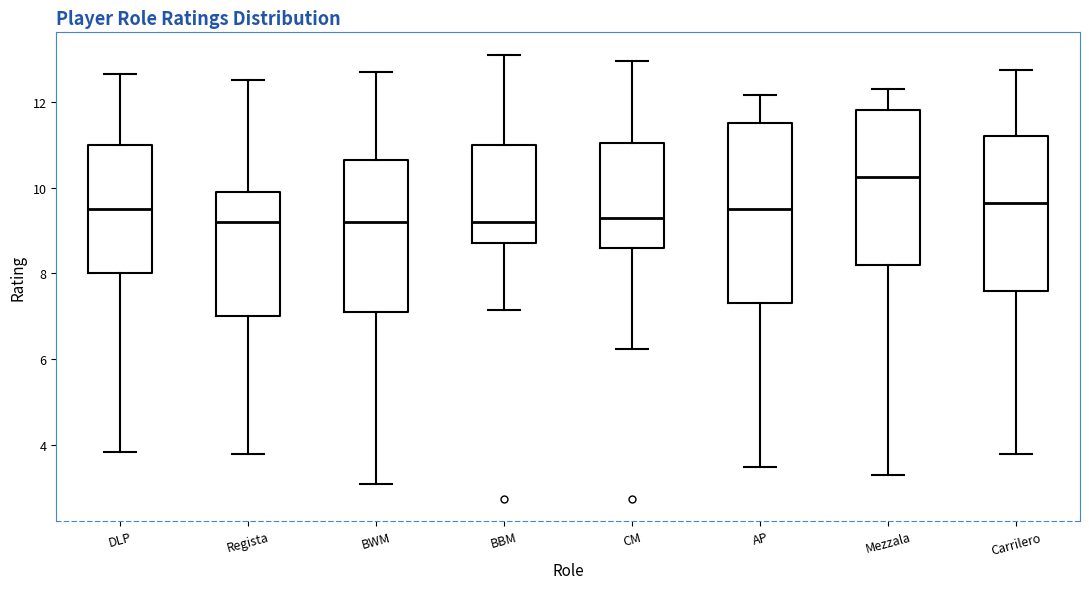

Where does the median line of the box for AP sit on the y-axis? The values are not printed on the chart, so give them approximately, as read against the axis.

9.6